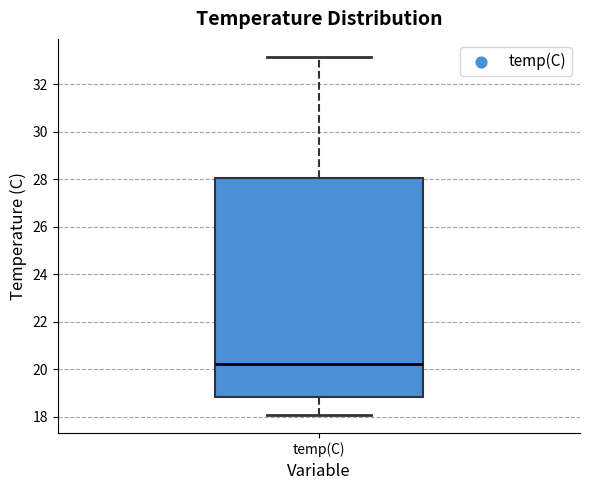

Where does the median line of the box for temp(C) sit on the y-axis? The values are not printed on the chart, so give them approximately, as read against the axis.

20.2